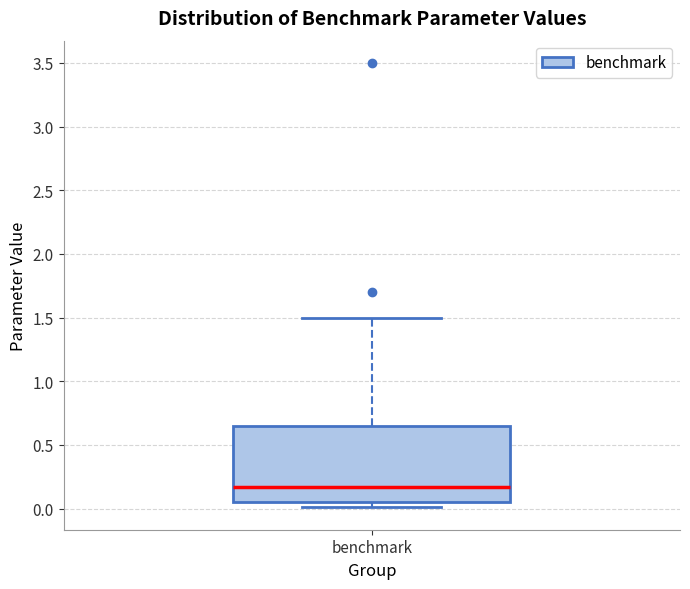

Read this box plot against the y-axis: the position of the median line, the range covered by the box, and the ends of both whiskers. The values are not printed on the chart, so give them approximately, as read against the axis.

median 0.15, box 0.05 to 0.65, whiskers 0.00 to 1.50